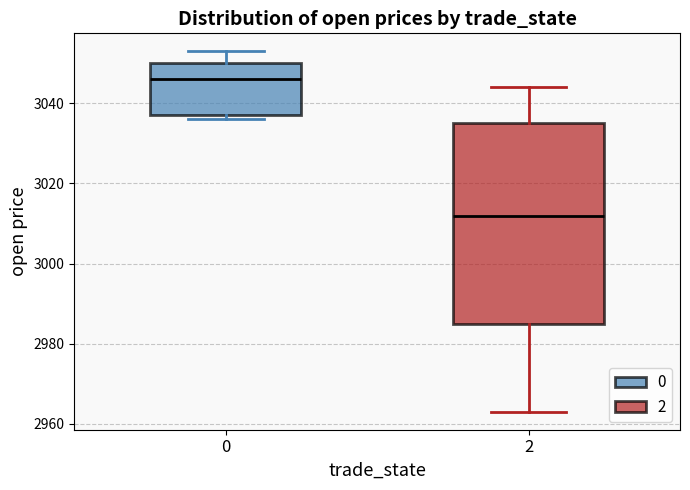

Which box's median line is the lowest?

2